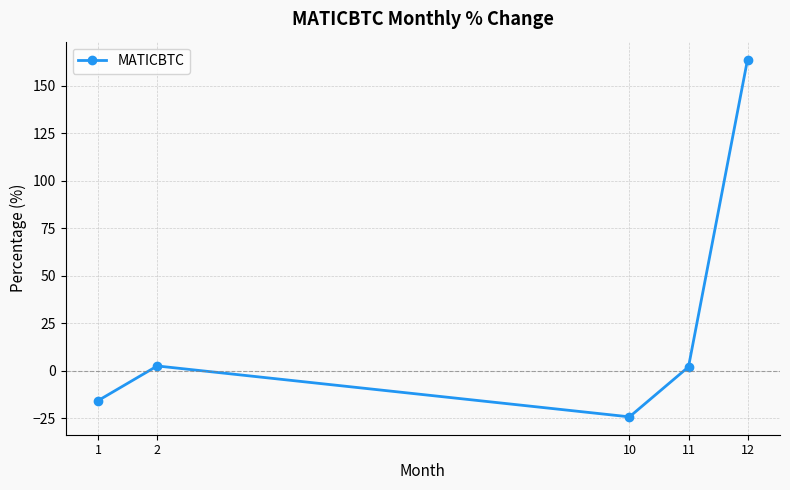

The value at 1 is -15.7. True or false?

True